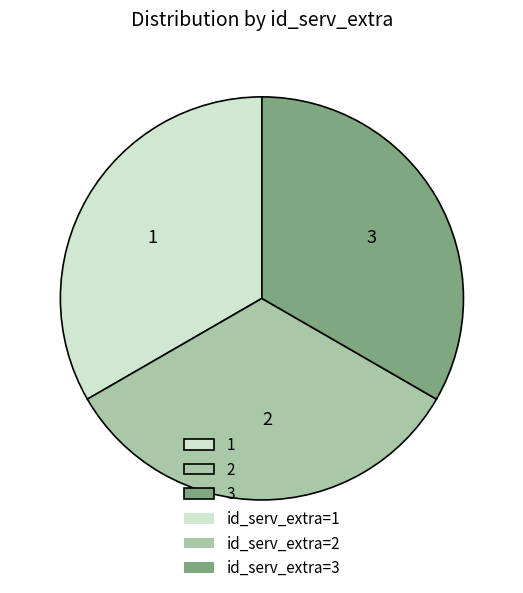

Do 1 and 3 together represent more than half of the pie?

Yes